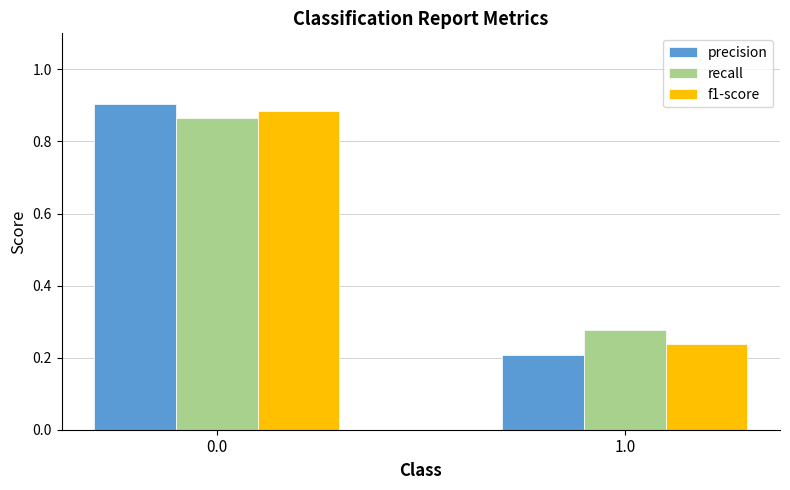

The value of f1-score at 1.0 is 0.2. True or false?

True